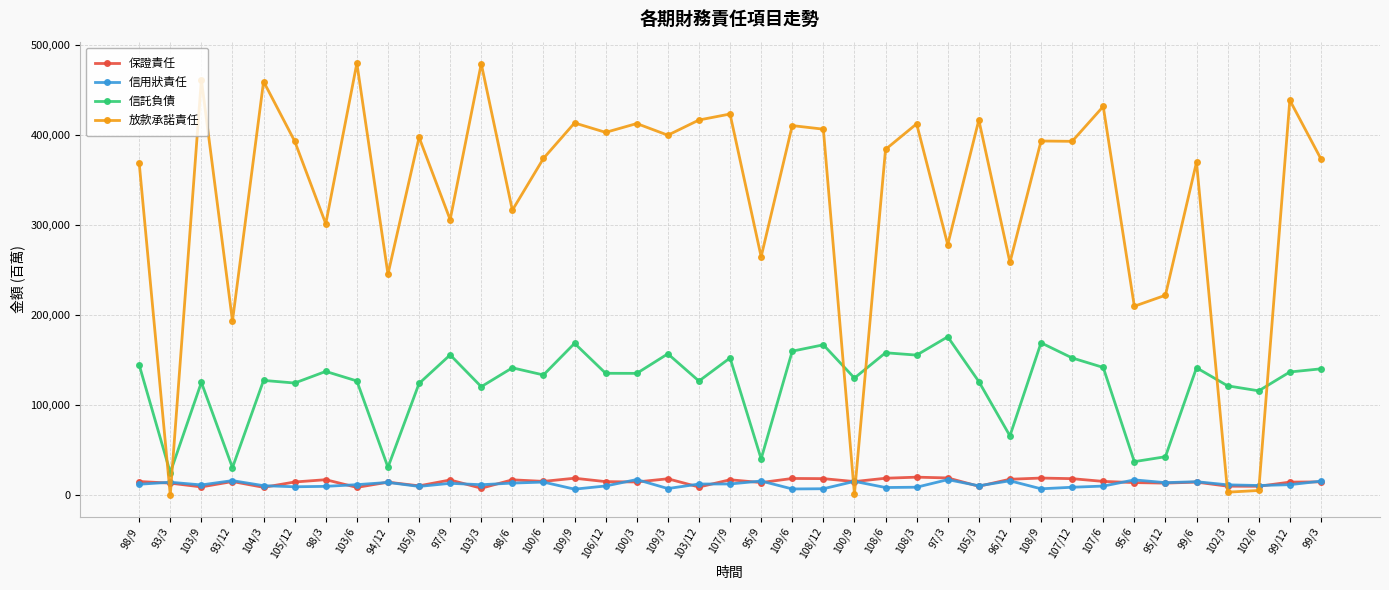

At 107/12, list the series in order from smallest to largest.

信用狀責任, 保證責任, 信託負債, 放款承諾責任